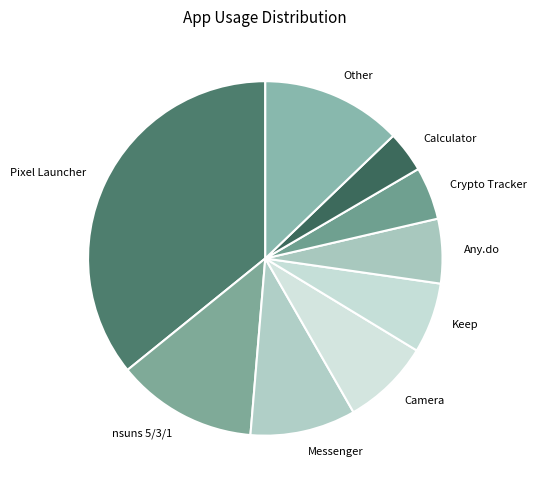

Which slice is the smallest?

Calculator